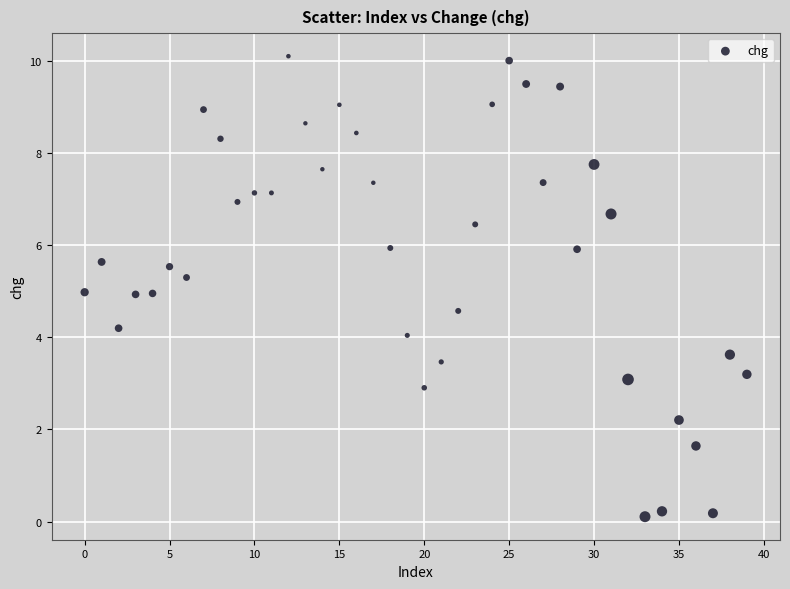

What is the range of Y values (max minus min)?

10.0